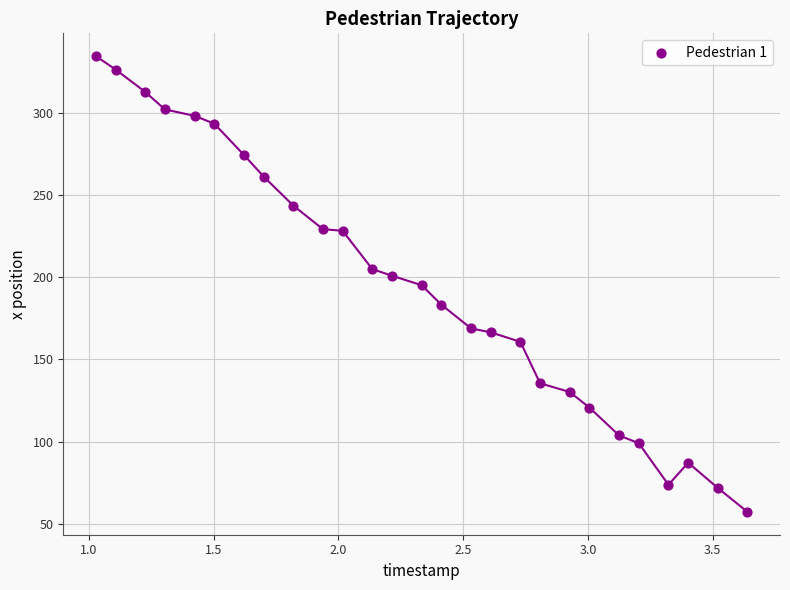

What is the range of Y values (max minus min)?

277.1